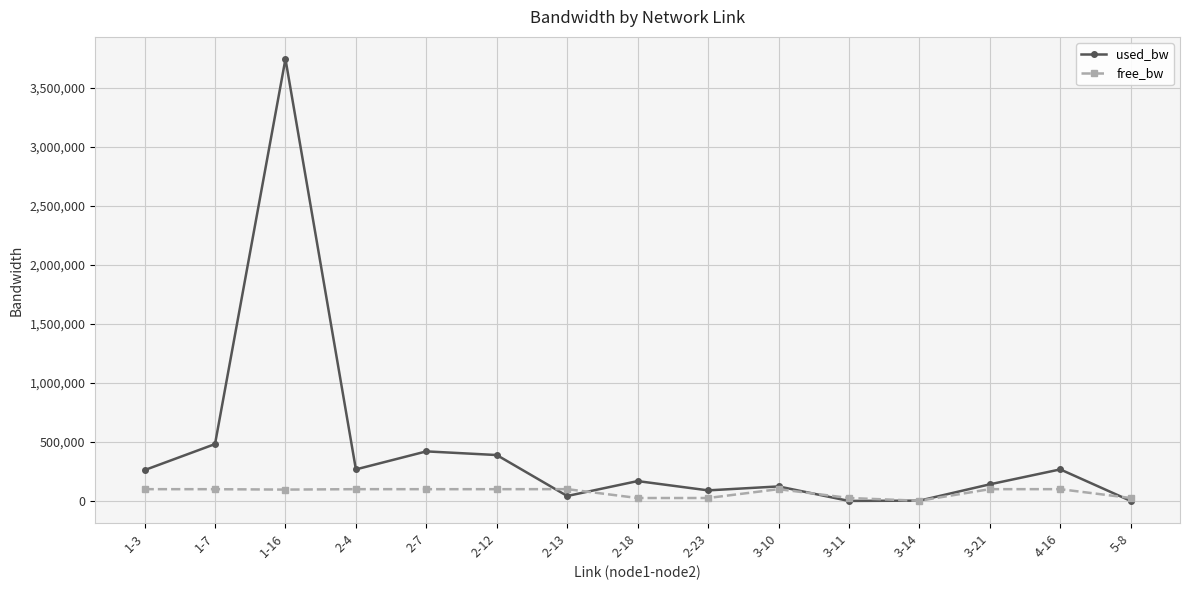

Between 2-7 and 3-11, which series saw the biggest shift?

used_bw